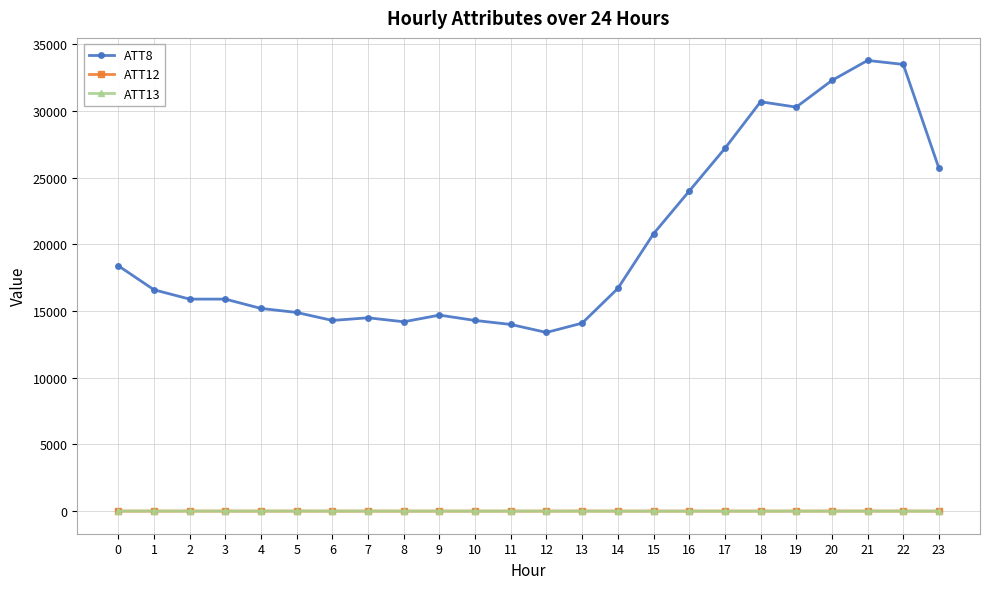

What is the maximum value shown in the chart?

33800.0